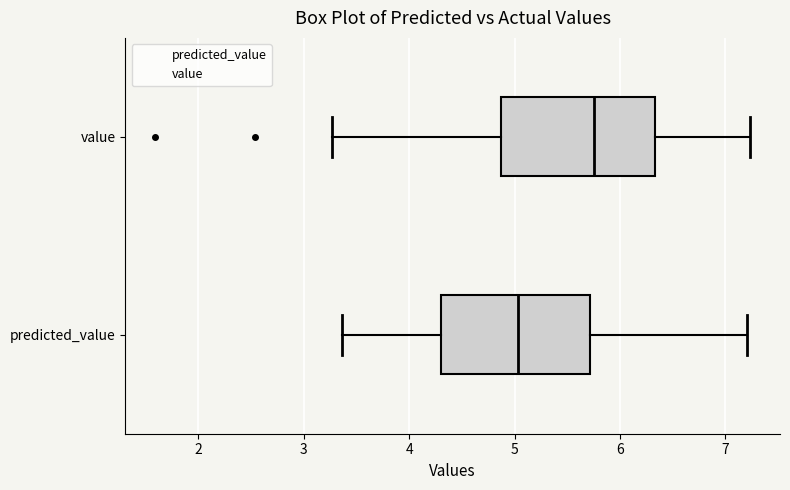

Where is the left edge of the box for predicted_value on the x-axis? The values are not printed on the chart, so give them approximately, as read against the axis.

4.3